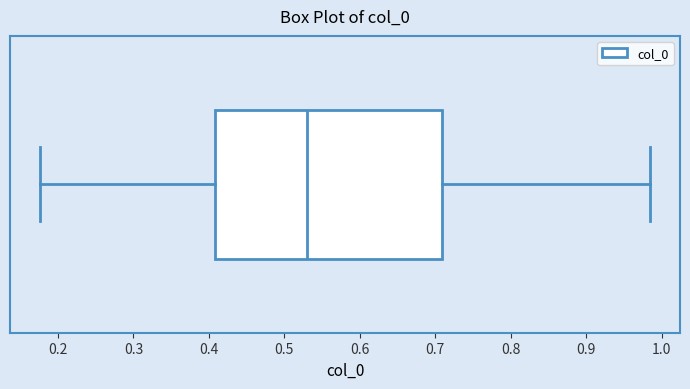

Transcribe this box plot: give where the median line is, the range the box spans, and where the two whiskers end, as read against the x-axis. The values are not printed on the chart, so give them approximately, as read against the axis.

median 0.53, box 0.41 to 0.71, whiskers 0.18 to 0.98